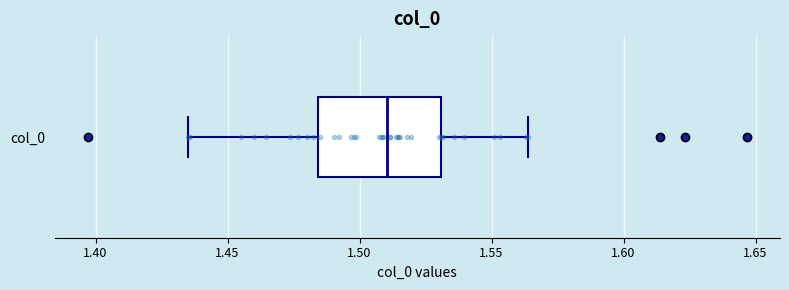

Read this box plot against the x-axis: the position of the median line, the range covered by the box, and the ends of both whiskers. The values are not printed on the chart, so give them approximately, as read against the axis.

median 1.510, box 1.485 to 1.530, whiskers 1.435 to 1.565